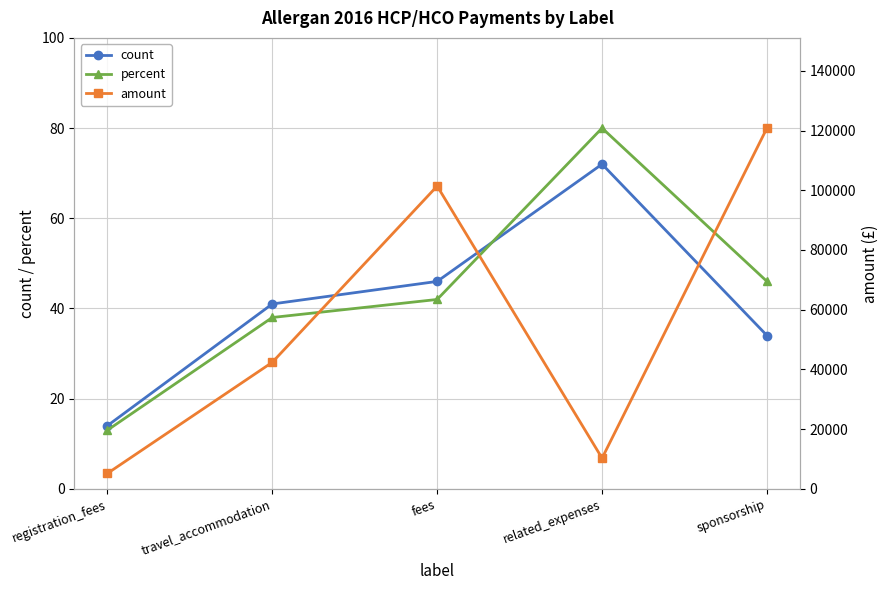

At which category does the chart reach its peak across all series?

sponsorship